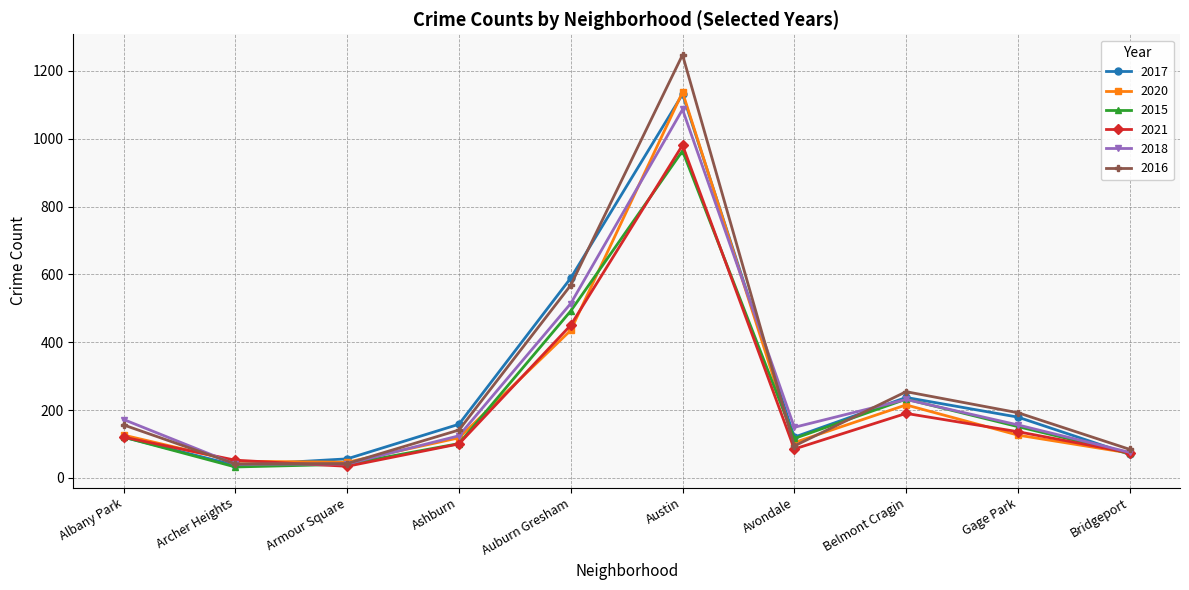

Is it true that 2020 equals 215 at Belmont Cragin?

True